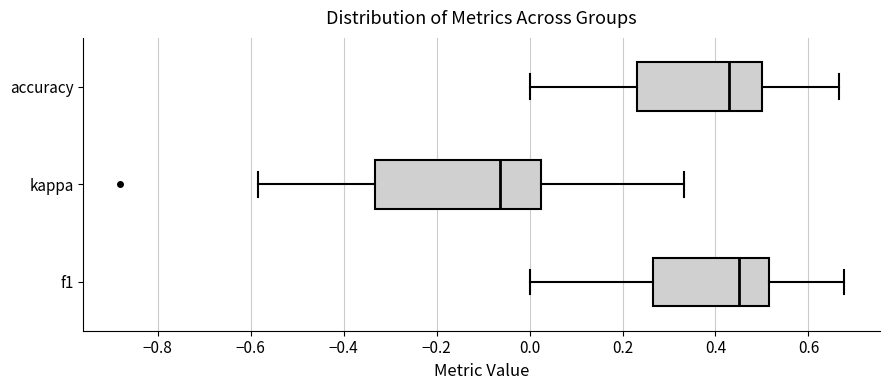

Where is the right edge of the box for f1 on the x-axis? The values are not printed on the chart, so give them approximately, as read against the axis.

0.52